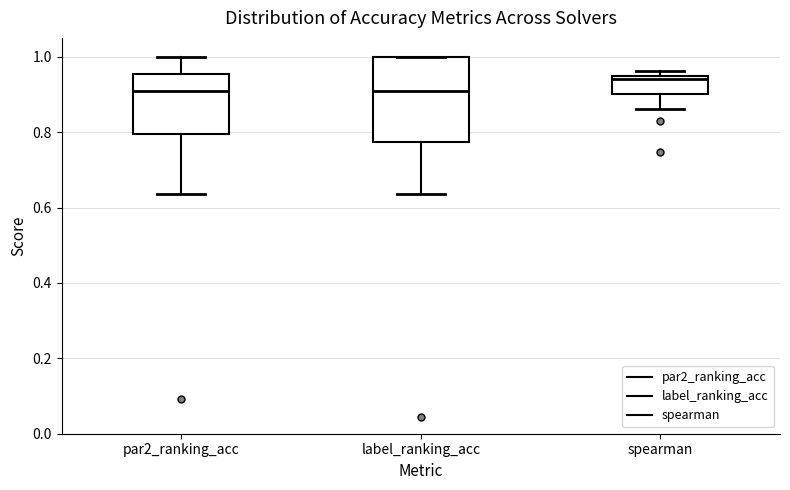

Where does the median line of the box for par2_ranking_acc sit on the y-axis? The values are not printed on the chart, so give them approximately, as read against the axis.

0.90